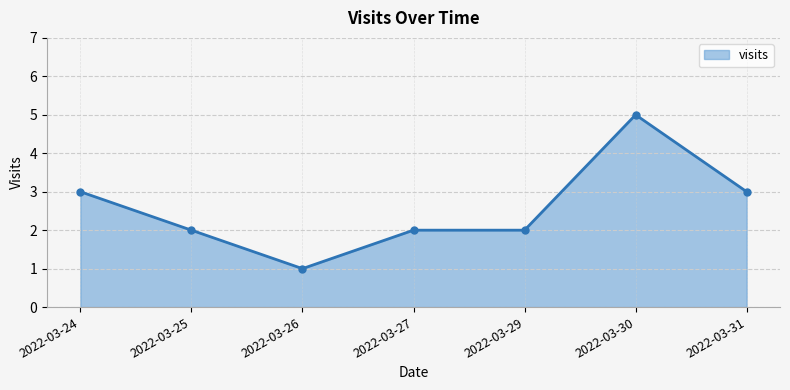

Reading left to right, what are all the values shown in this chart?

3	2	1	2	2	5	3